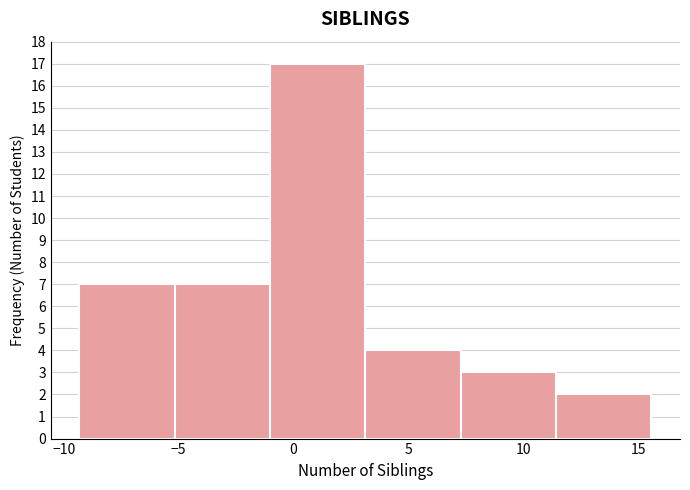

Which range on the x-axis has the tallest bar?

-1.0 to 3.0